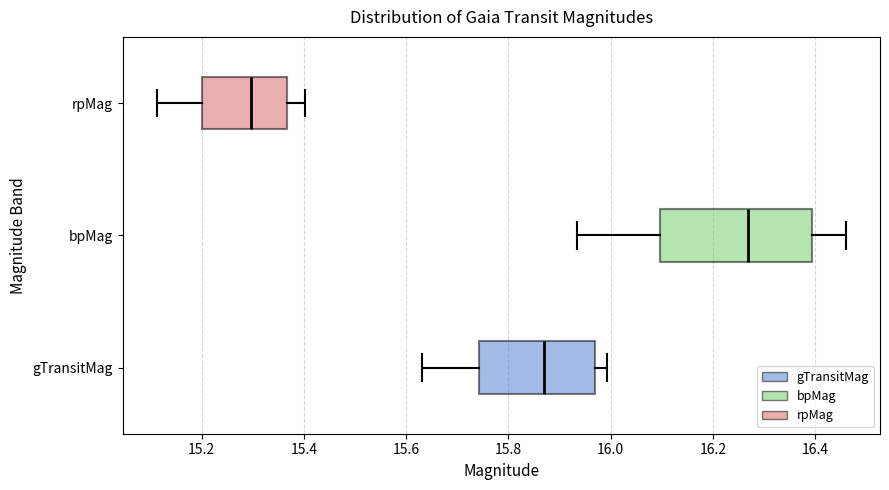

Comparing the boxes themselves (not the whiskers), which one is the widest?

bpMag